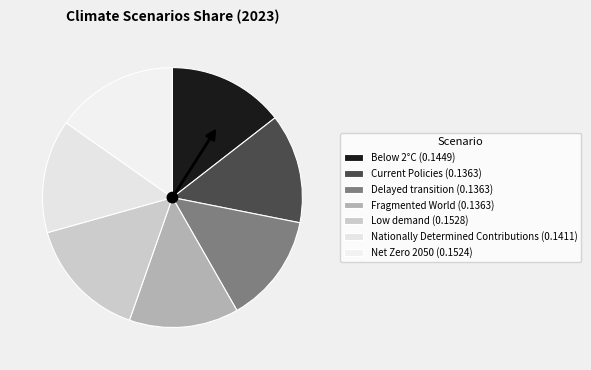

To the nearest percent, what is the combined percentage of Delayed transition and Net Zero 2050?

29%